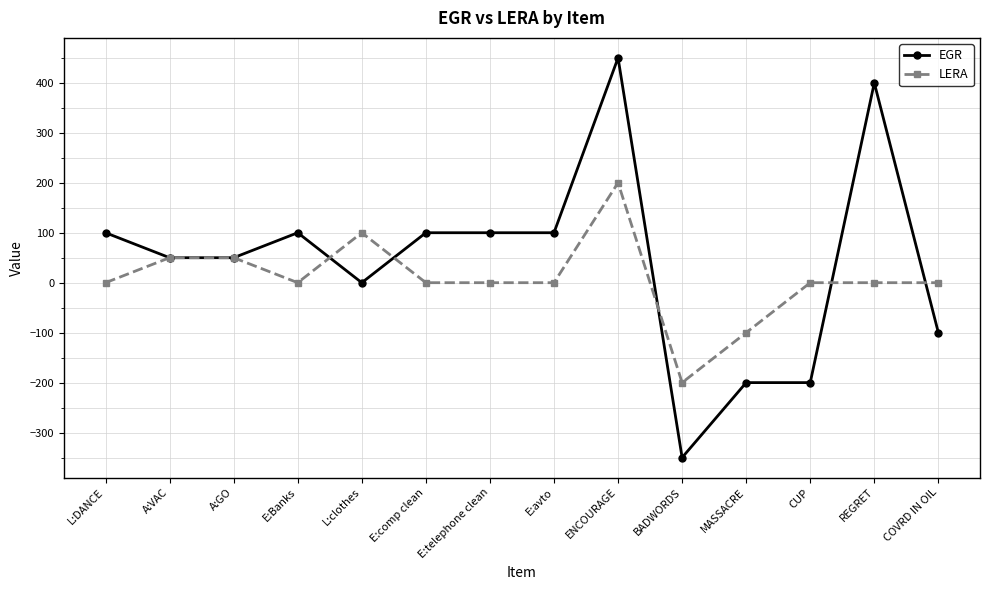

What is the difference between the highest and lowest values at L:clothes?

100